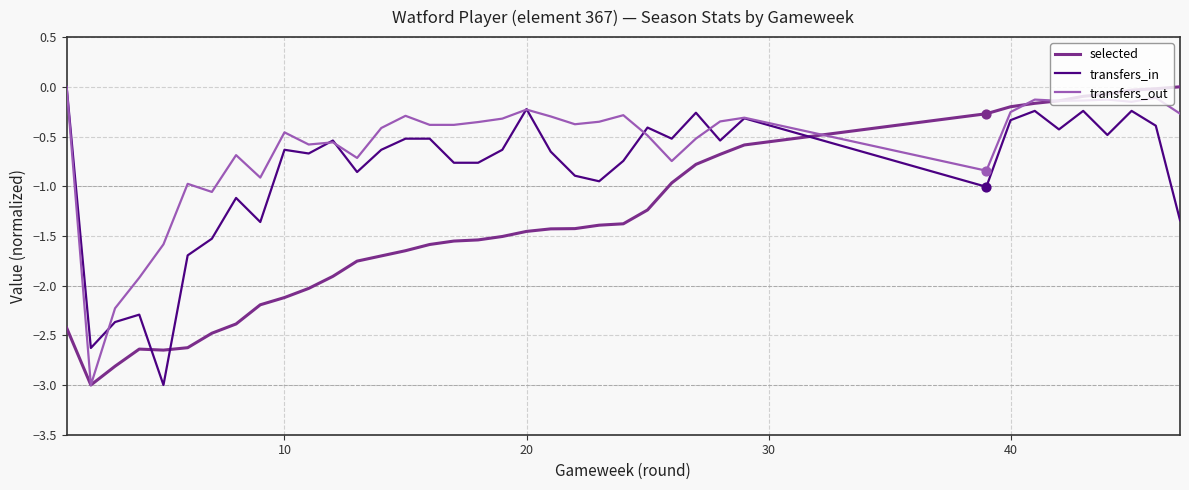

Which series has the largest total across all categories?

transfers_out